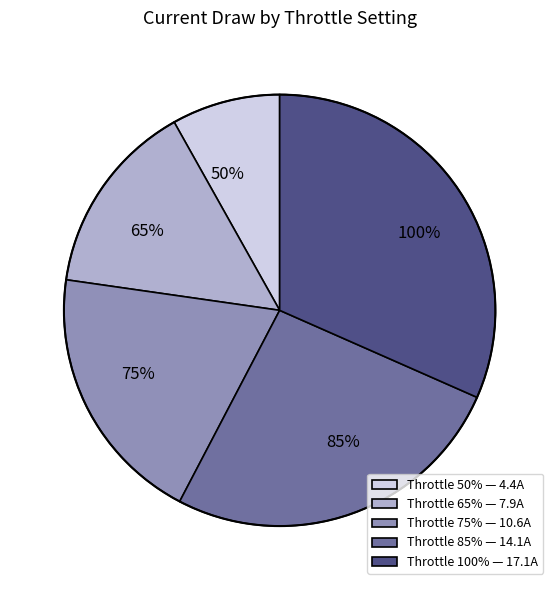

How many slices are in this pie chart?

5